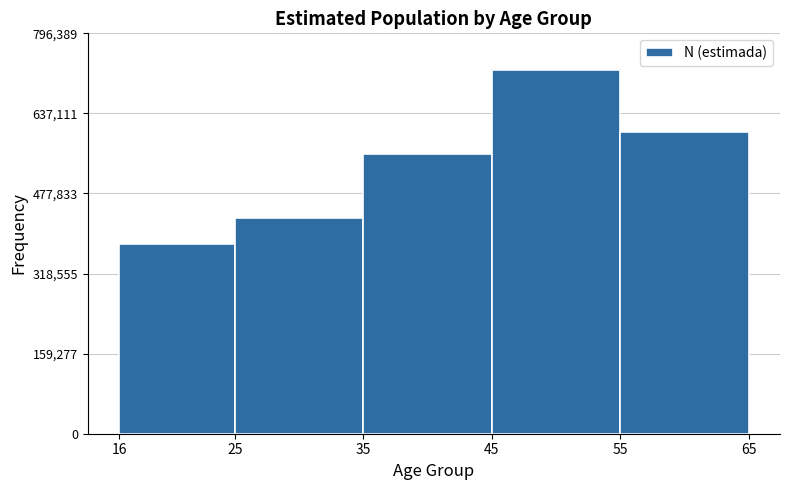

What is the height of the bar covering 16 to 25 on the x-axis? The values are not printed on the chart, so give them approximately, as read against the axis.

380000